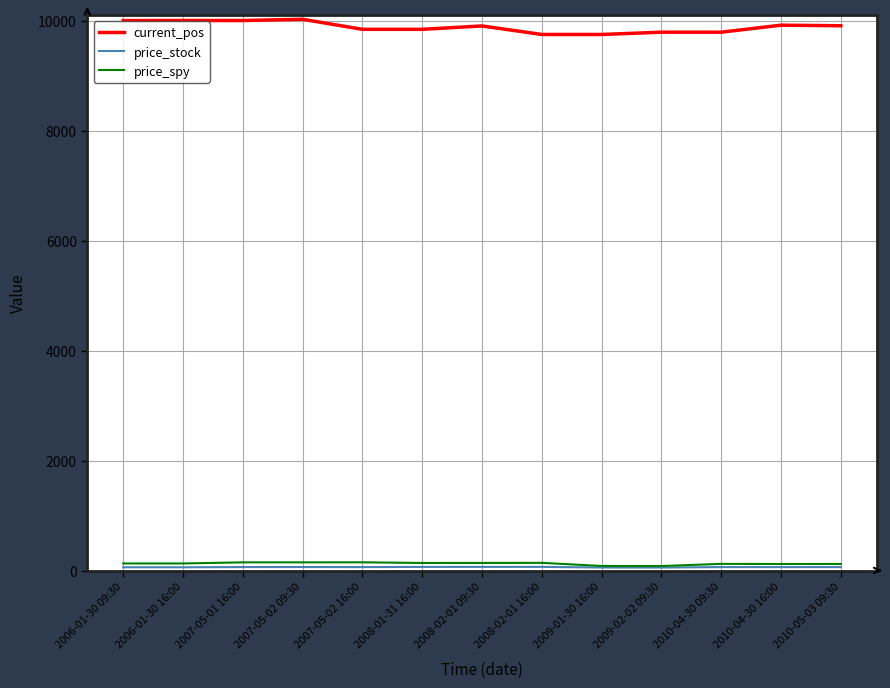

True or false: current_pos and price_spy cross at least once.

False